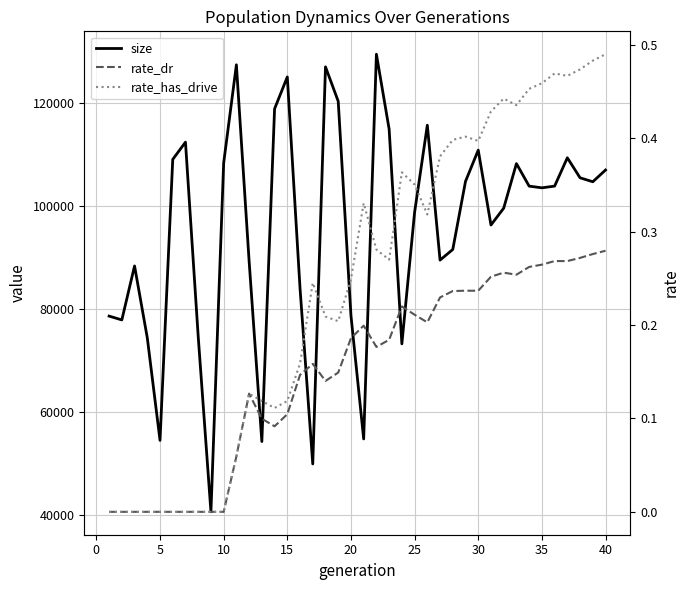

Reading left to right, list all the values displayed in this chart.

size: 78618.0	77874.0	88341.0	74412.0	54513.0	109004.0	112354.0	74681.0	40655.0	108303.0	127353.0	89277.0	54289.0	118815.0	124998.0	83992.0	49942.0	126958.0	120276.0	78748.0	54795.0	129406.0	114877.0	73233.0	98739.0	115635.0	89478.0	91542.0	104743.0	110804.0	96280.0	99545.0	108190.0	103821.0	103494.0	103826.0	109321.0	105436.0	104670.0	106945.0
rate_dr: 0.0	0.0	0.0	0.0	0.0	0.0	0.0	0.0	0.0	0.0	0.1	0.1	0.1	0.1	0.1	0.1	0.2	0.1	0.1	0.2	0.2	0.2	0.2	0.2	0.2	0.2	0.2	0.2	0.2	0.2	0.3	0.3	0.3	0.3	0.3	0.3	0.3	0.3	0.3	0.3
rate_has_drive: 0.0	0.0	0.0	0.0	0.0	0.0	0.0	0.0	0.0	0.0	0.1	0.1	0.1	0.1	0.1	0.2	0.2	0.2	0.2	0.2	0.3	0.3	0.3	0.4	0.4	0.3	0.4	0.4	0.4	0.4	0.4	0.4	0.4	0.5	0.5	0.5	0.5	0.5	0.5	0.5